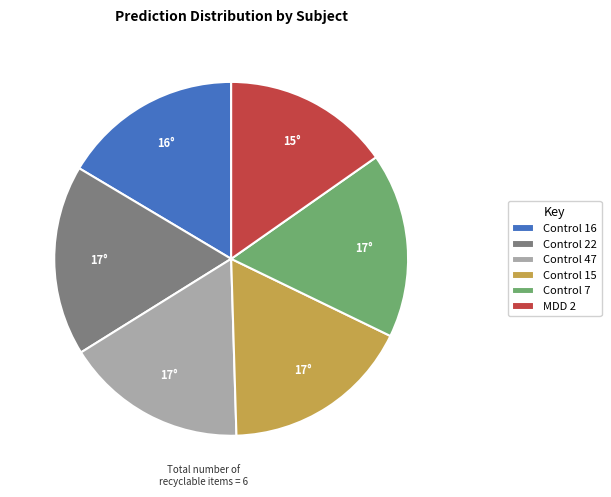

Does Control 22 represent more than half of the total?

No